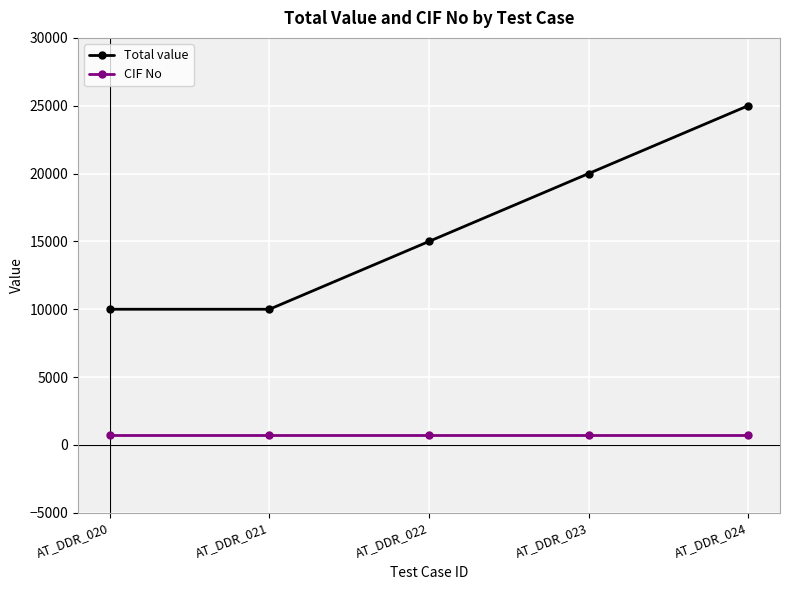

What is the total value across all series at AT_DDR_023?

20727